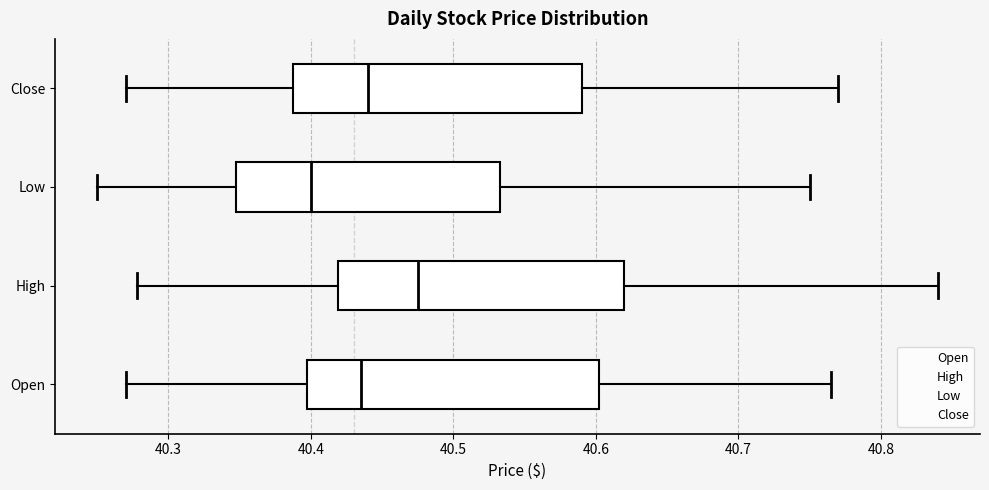

Where does the median line of the box for Open sit on the x-axis? The values are not printed on the chart, so give them approximately, as read against the axis.

40.44